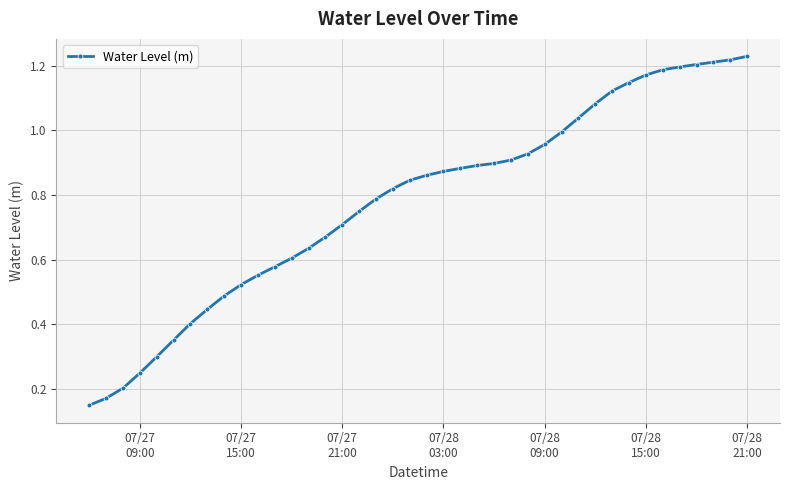

What is the sum of all values?

31.2